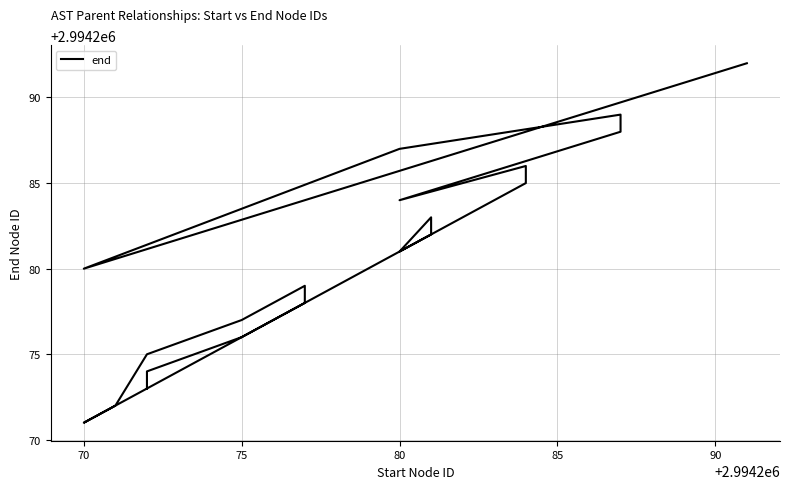

What is the sum of all values?

59885612